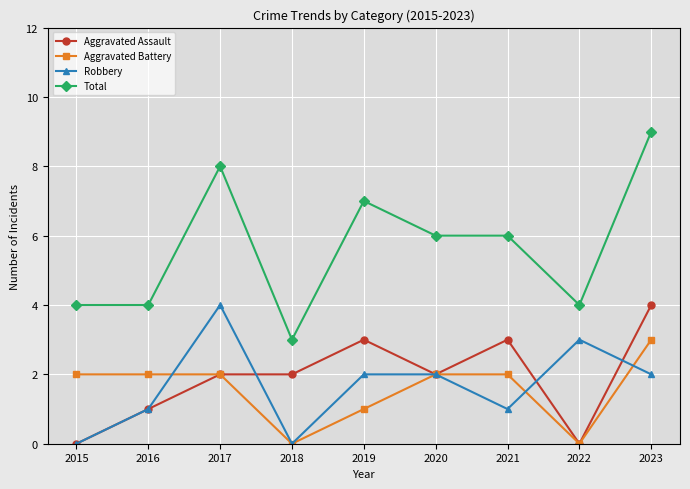

At which label does Robbery first exceed 2?

2017